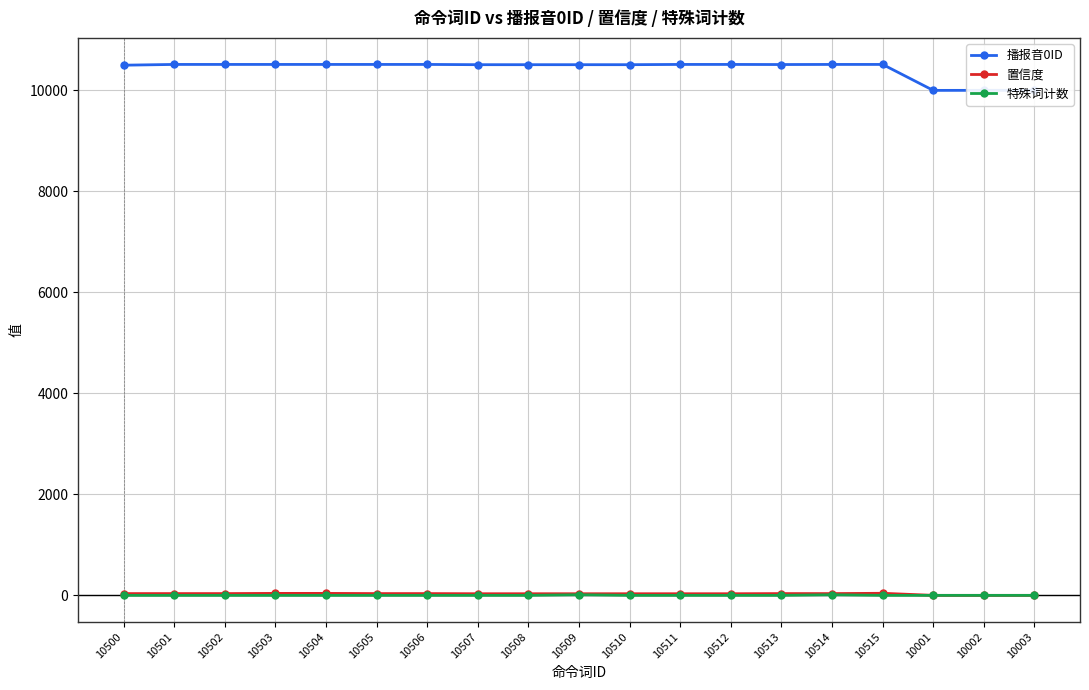

True or false: 特殊词计数 and 播报音0ID intersect in this chart.

False